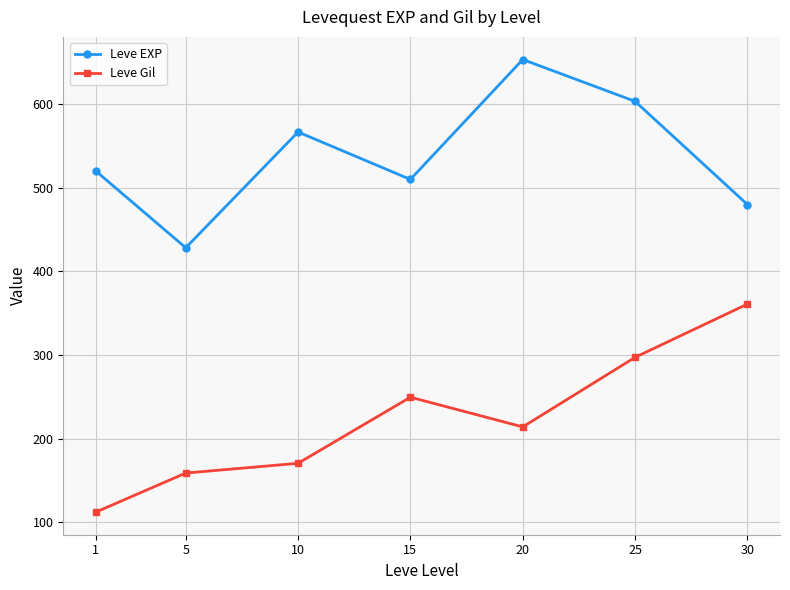

List the series in order of their peak value, lowest first.

Leve Gil, Leve EXP